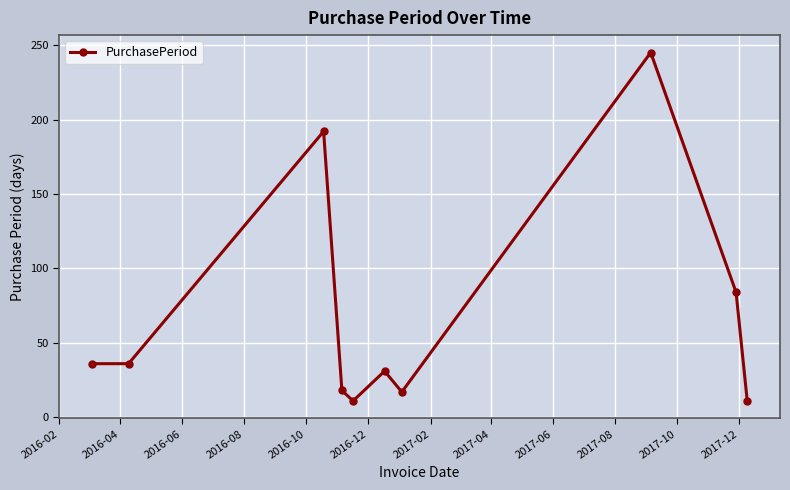

What is the maximum value shown in the chart?

245